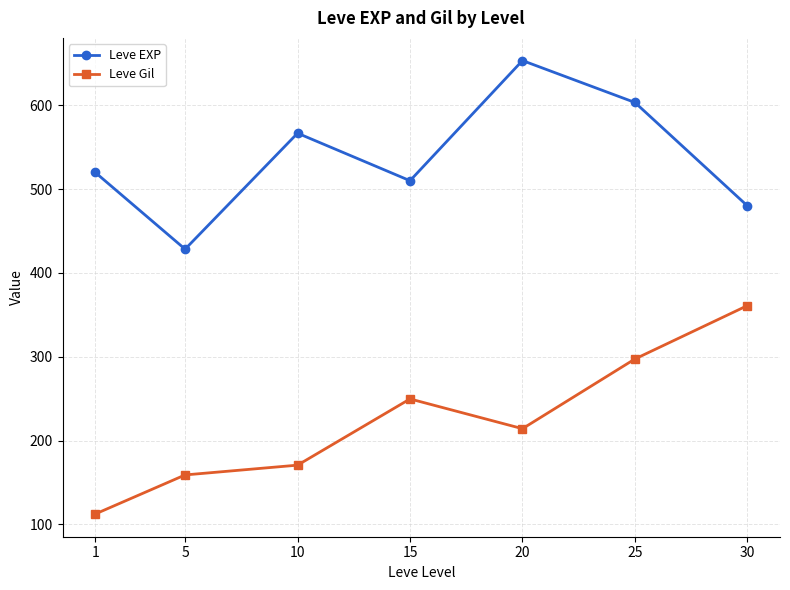

Which series has the largest total across all categories?

Leve EXP